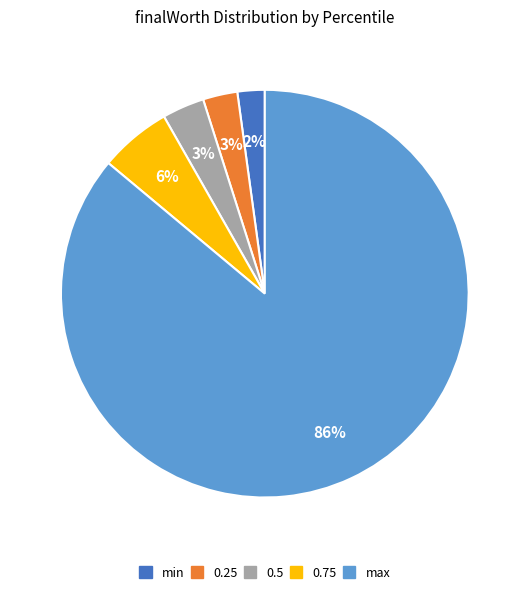

What percentage is the 0.25 slice, to the nearest percent?

3%